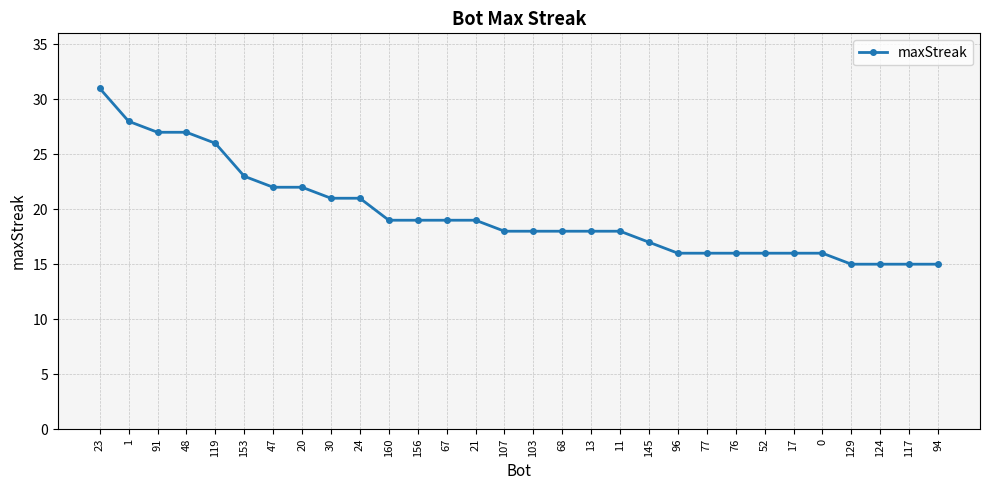

Which has a higher value, 156 or 30?

30